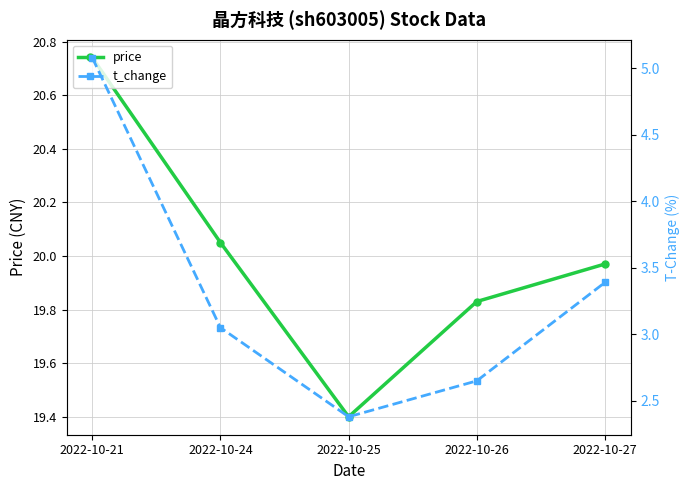

At which category is the sum across all series the highest?

2022-10-21